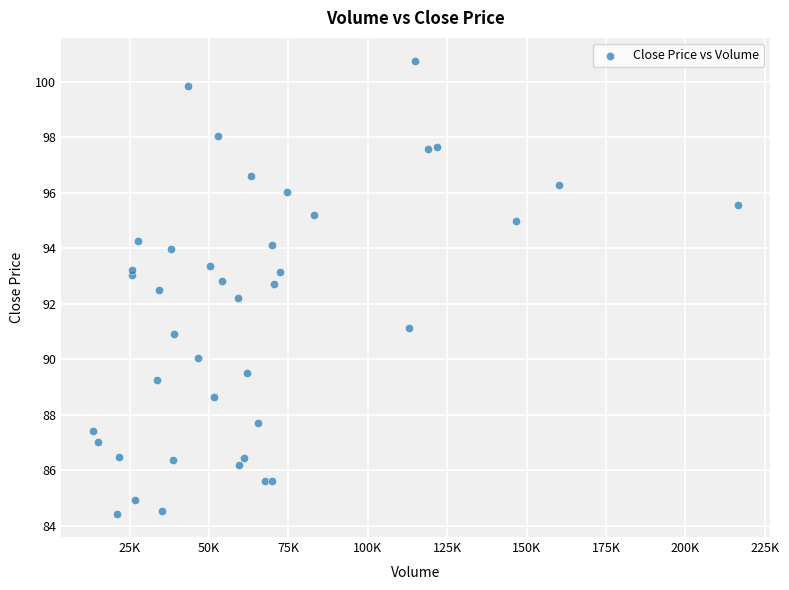

What Y value in the scatter plot is closest to 92?

92.2